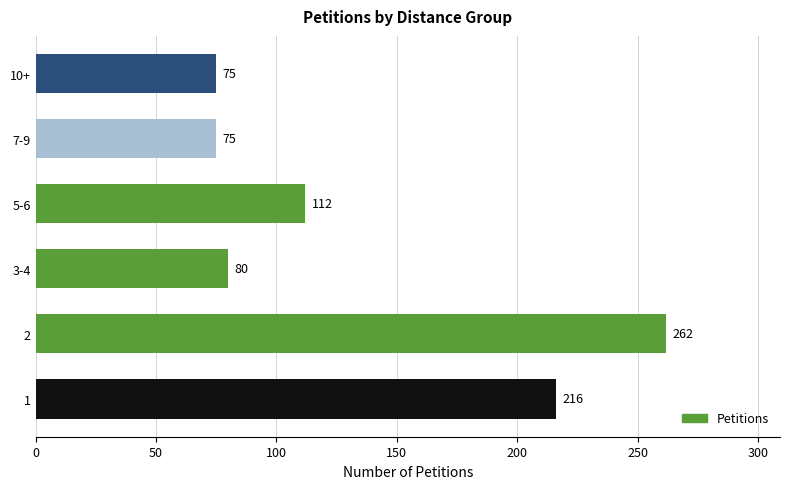

What is the smallest value displayed?

75